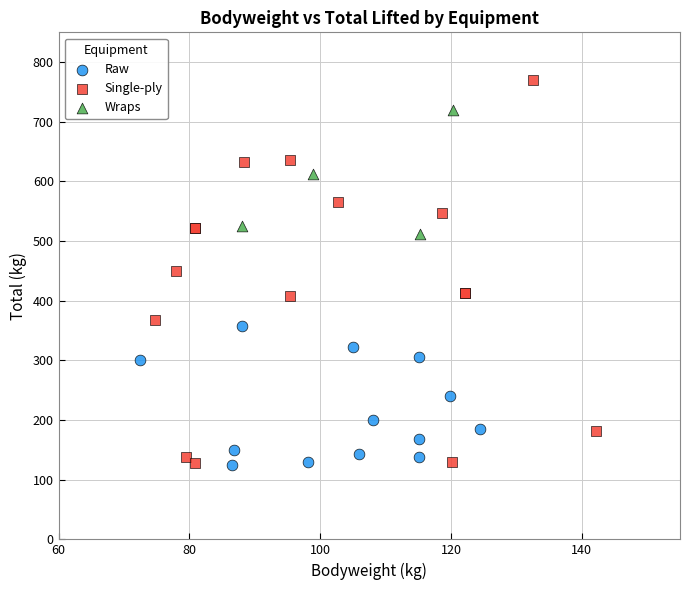

Which series reaches the maximum Y coordinate?

Single-ply